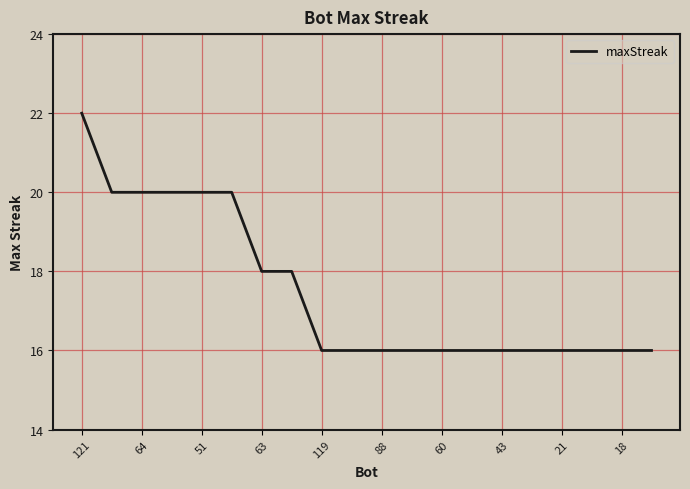

What is the maximum value shown in the chart?

22